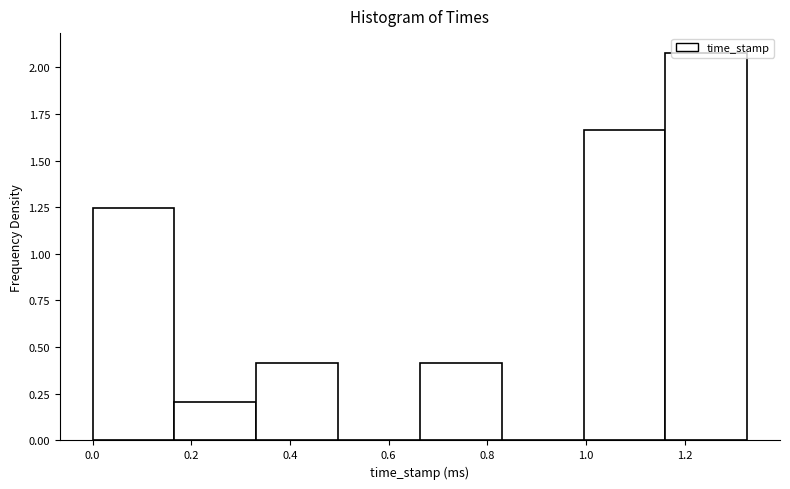

Reading left to right, transcribe this chart: for each bar, give the range it covers on the x-axis and its height. Neither the bar edges nor the heights are printed on the chart, so give them approximately, as read against the axes.

0.00 to 0.16: 1.25
0.16 to 0.34: 0.20
0.34 to 0.50: 0.40
0.50 to 0.66: 0
0.66 to 0.82: 0.40
0.82 to 1.00: 0
1.00 to 1.16: 1.65
1.16 to 1.32: 2.10